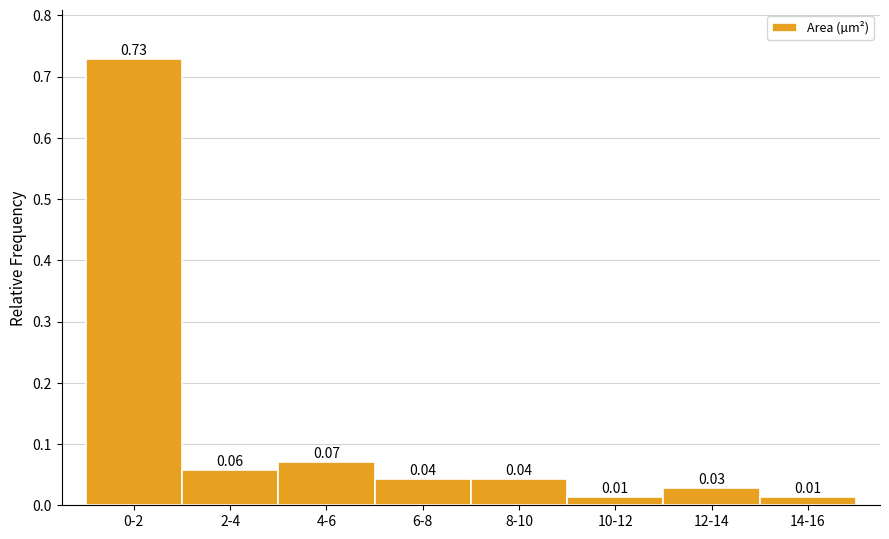

Between 12-14 and 6-8, which is larger?

6-8